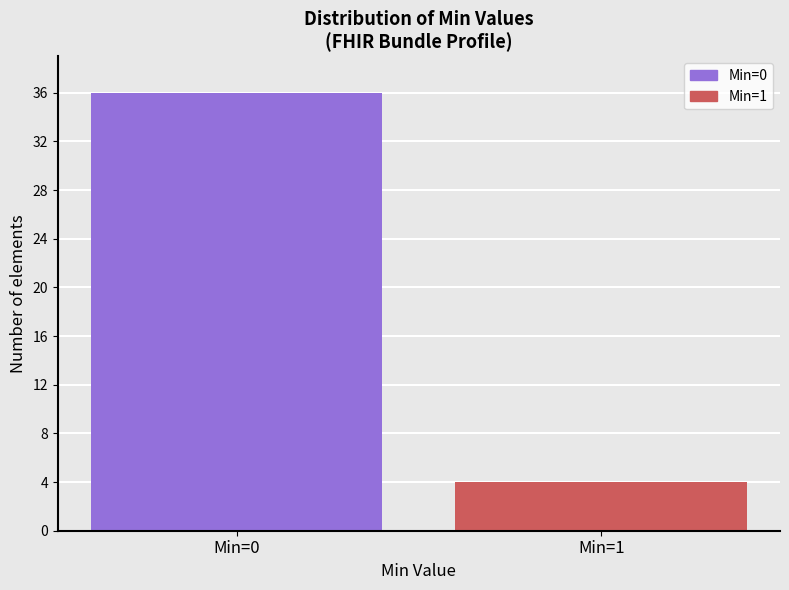

Reading left to right, transcribe all the data shown in this chart.

Min=0=36	Min=1=4